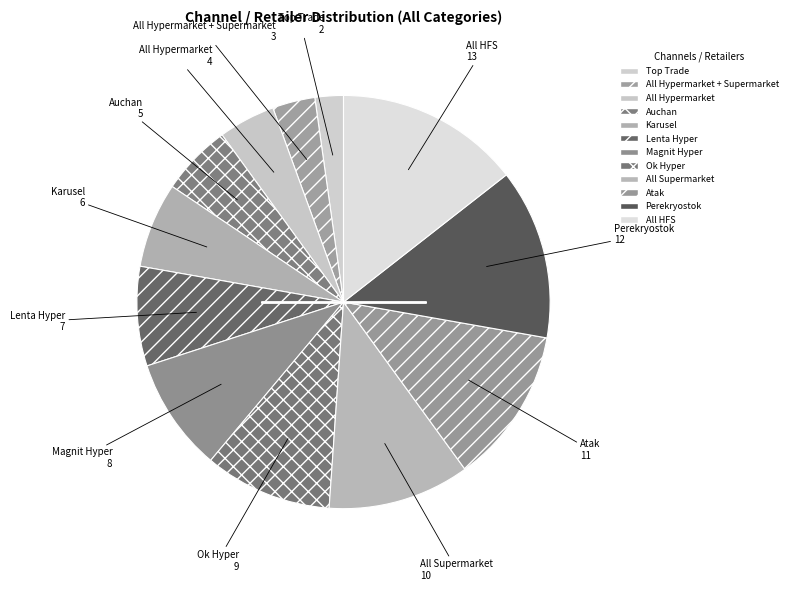

Is there any slice that represents more than half of the pie?

No